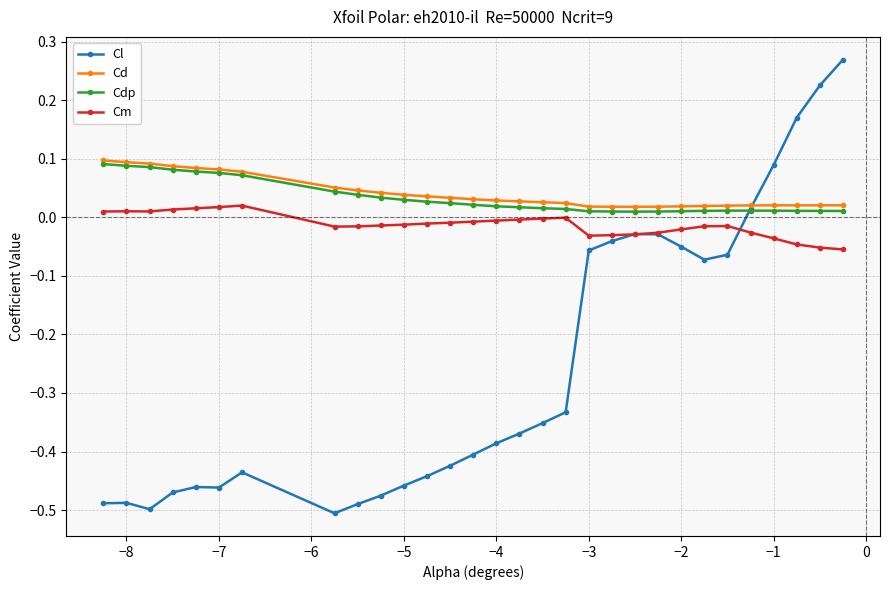

Which series has the widest spread of values?

Cl